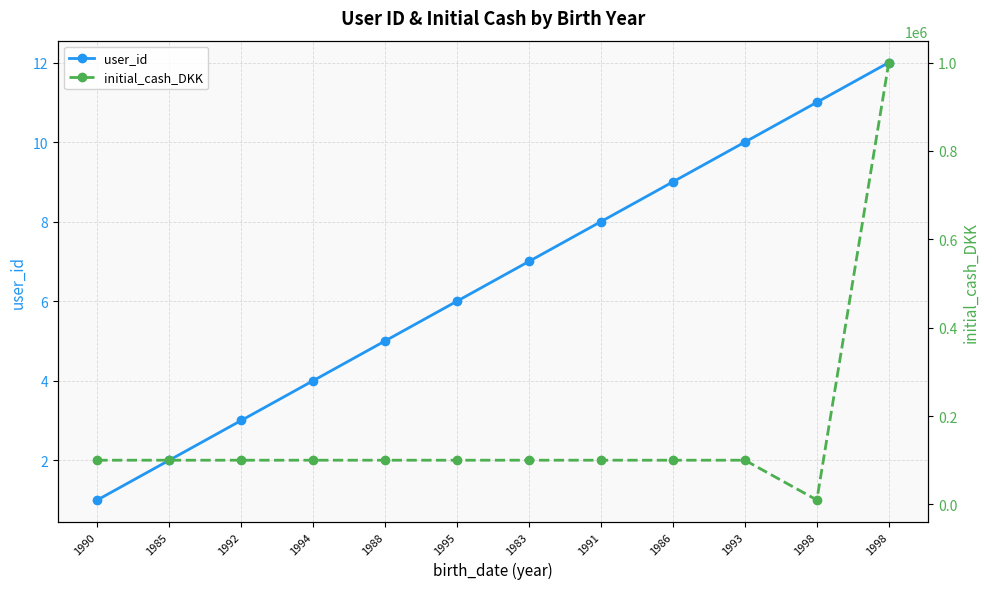

True or false: initial_cash_DKK has a value of 1000000 at 1998.

True